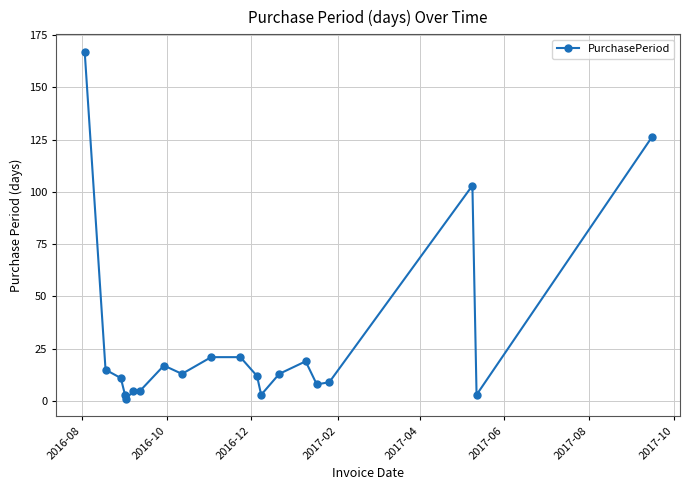

What is the greatest value displayed?

167